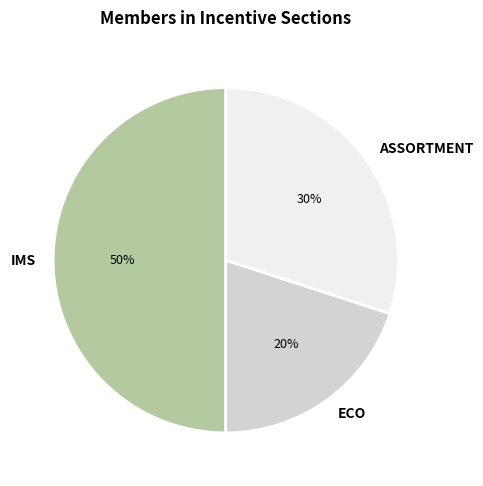

True or false: IMS accounts for 50% of the total.

True